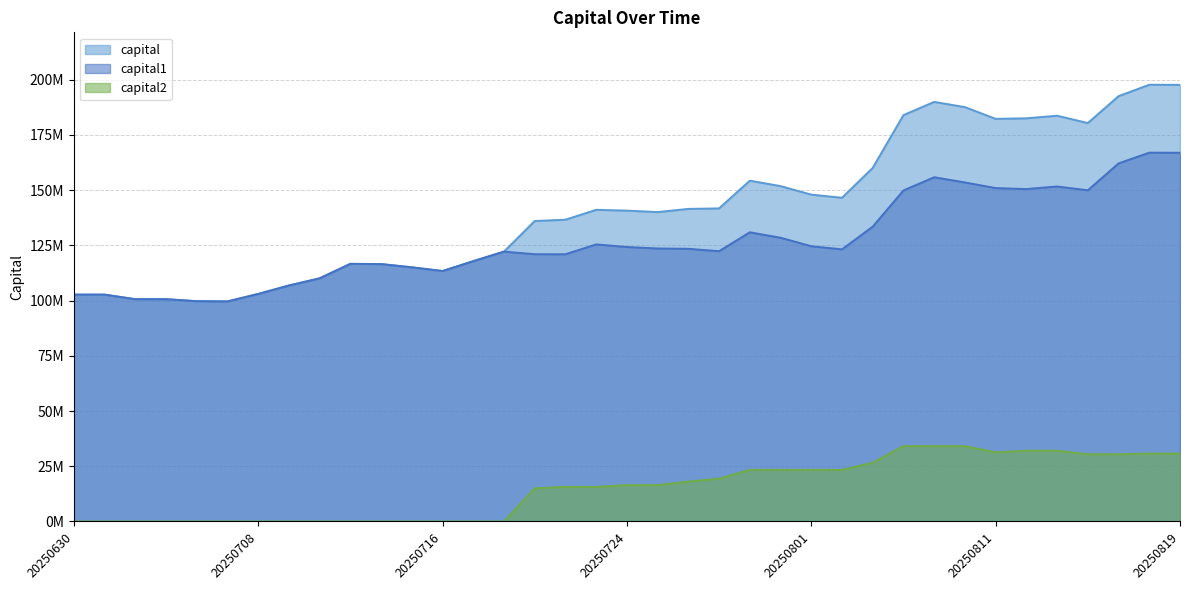

True or false: capital2 and capital1 intersect in this chart.

False